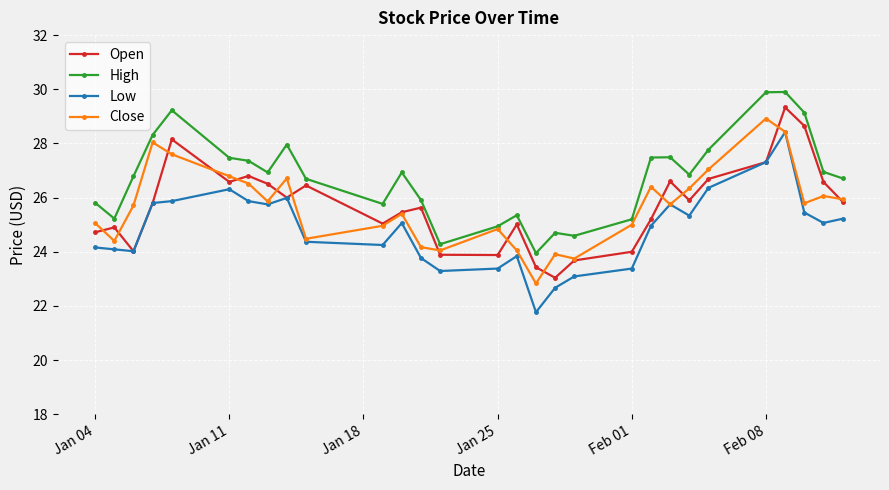

What is the value of the High point at the 22nd from the left?

27.5